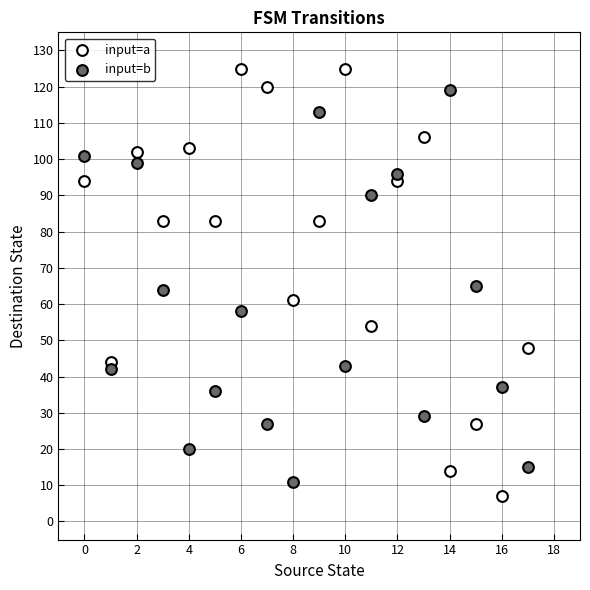

Which series reaches the minimum Y coordinate?

input=a